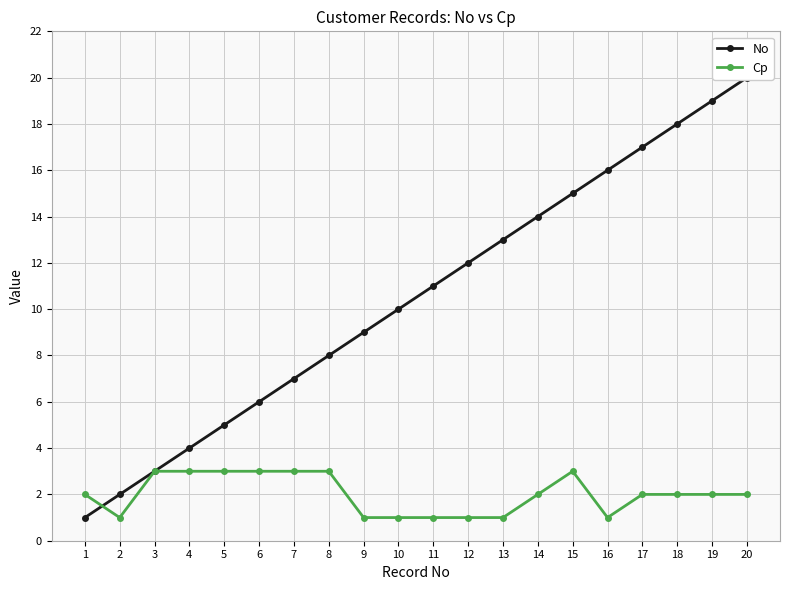

Where does the No series first go above 11?

12